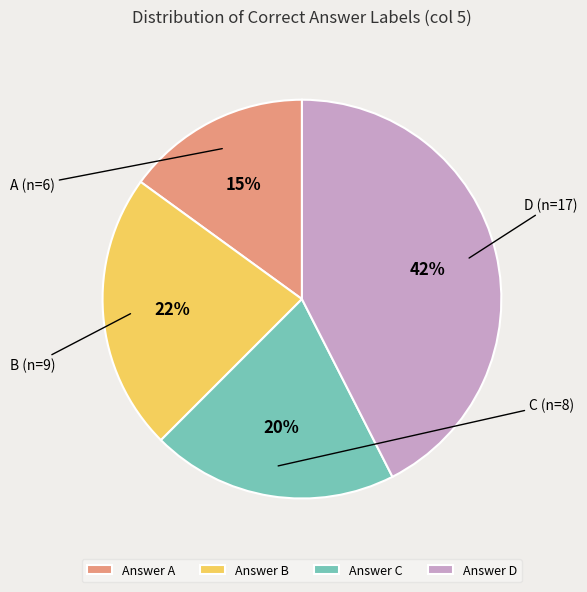

Does any single category account for the majority?

No